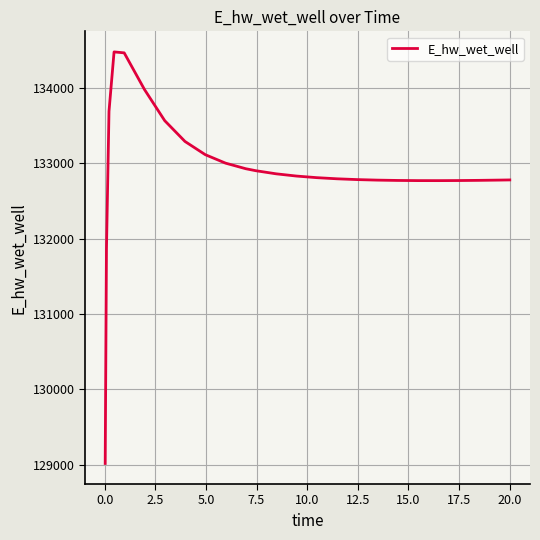

What is the difference between the maximum and minimum values?

5465.3